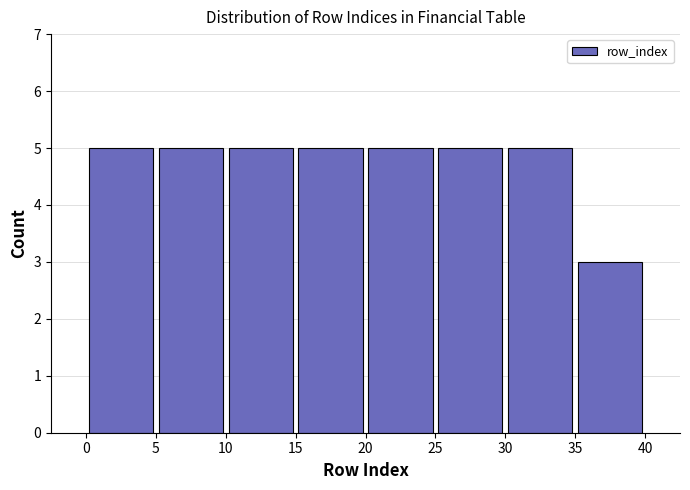

Reading left to right, transcribe this chart: for each bar, give the range it covers on the x-axis and its height. The values are not printed on the chart, so give them approximately, as read against the axis.

0 to 5: 5
5 to 10: 5
10 to 15: 5
15 to 20: 5
20 to 25: 5
25 to 30: 5
30 to 35: 5
35 to 40: 3